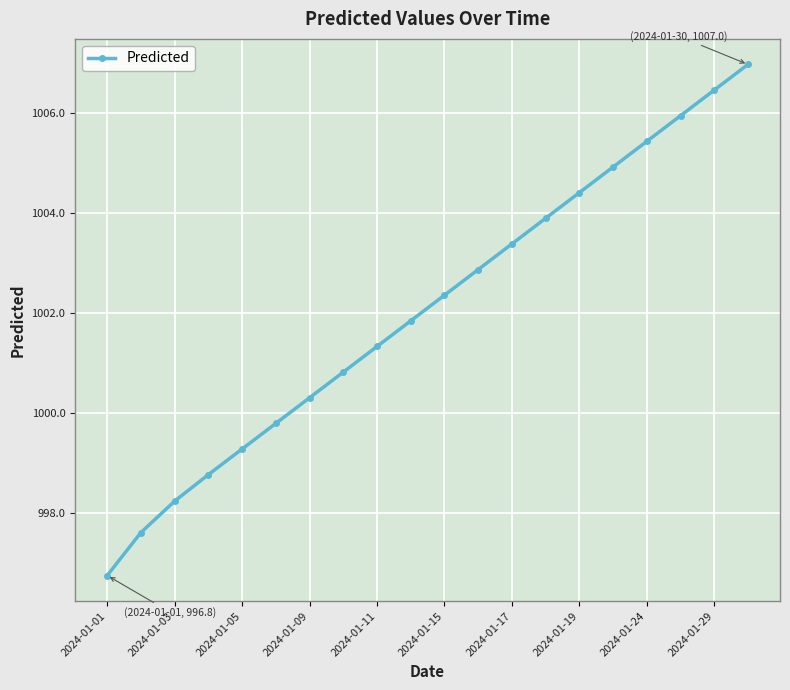

What is the value of the 20th point from the left?

1007.0